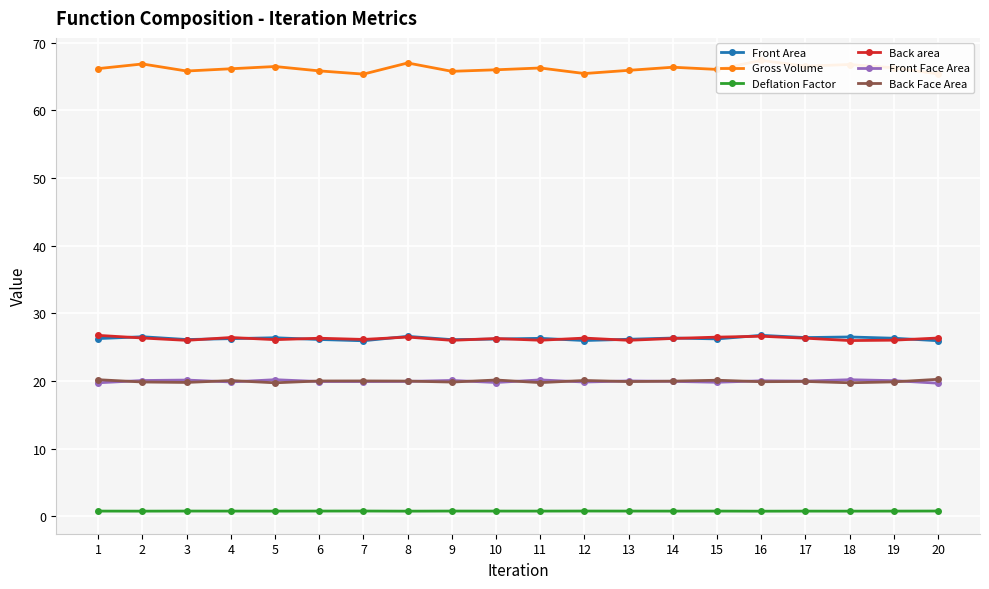

How many lines are shown in the chart?

6